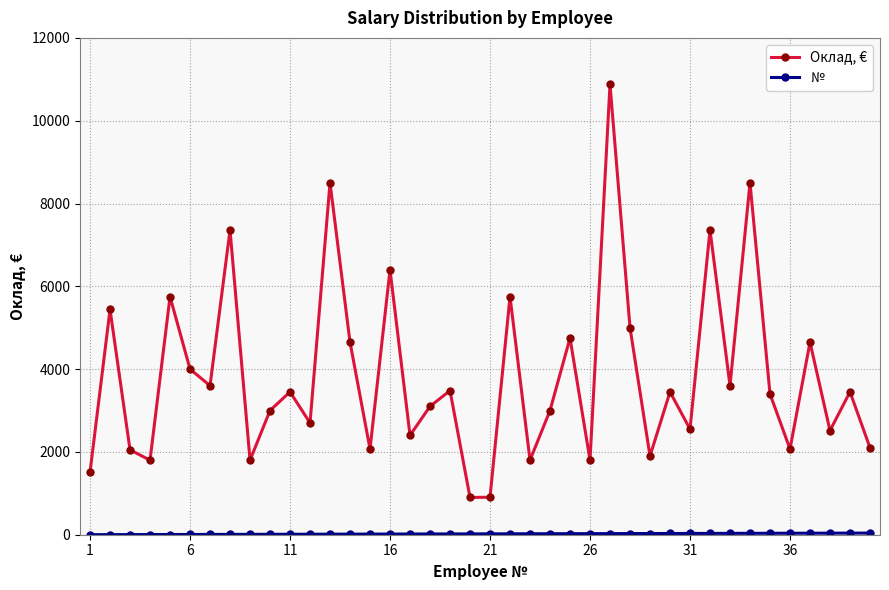

How many interior local peaks does the Оклад, € series have?

15